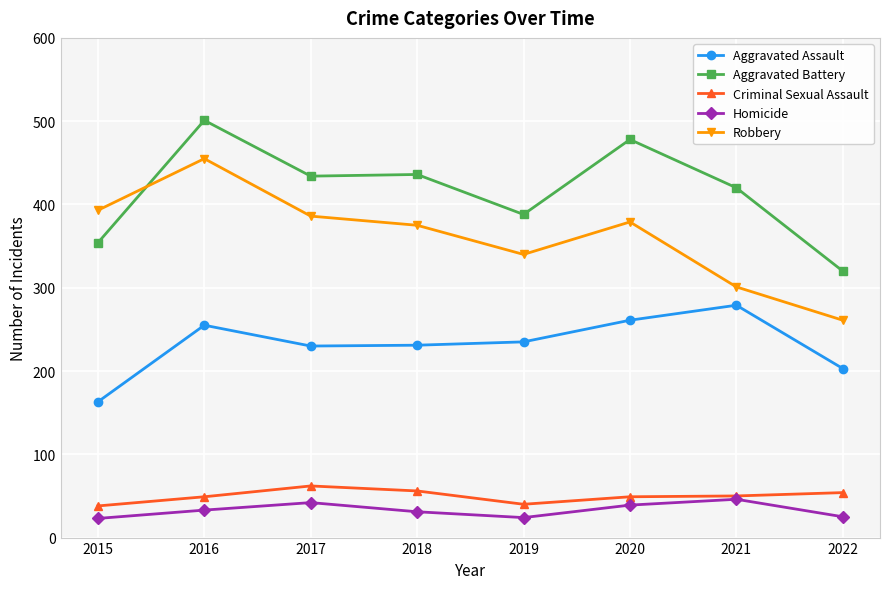

Is the value of Criminal Sexual Assault at 2017 greater than the value of Homicide at 2017?

Yes